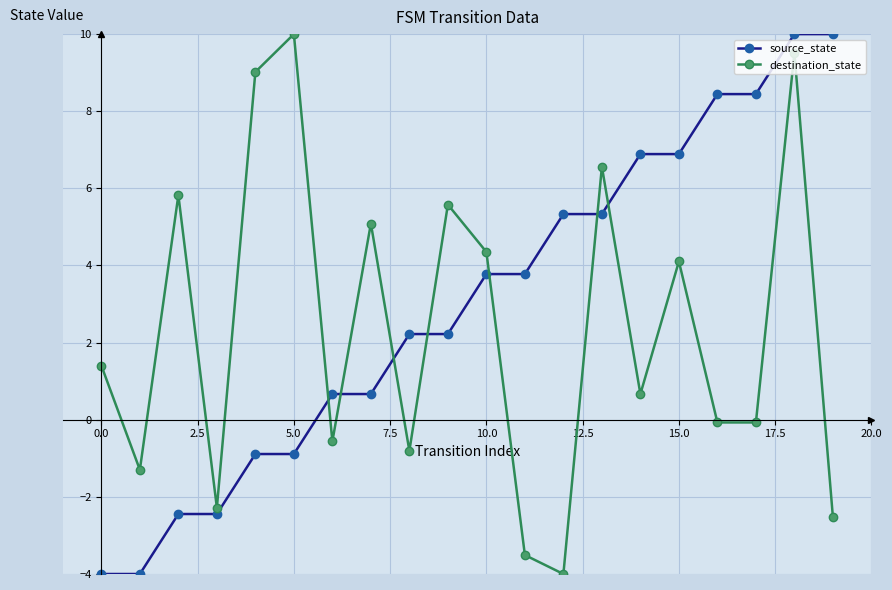

Which series has the largest total across all categories?

source_state